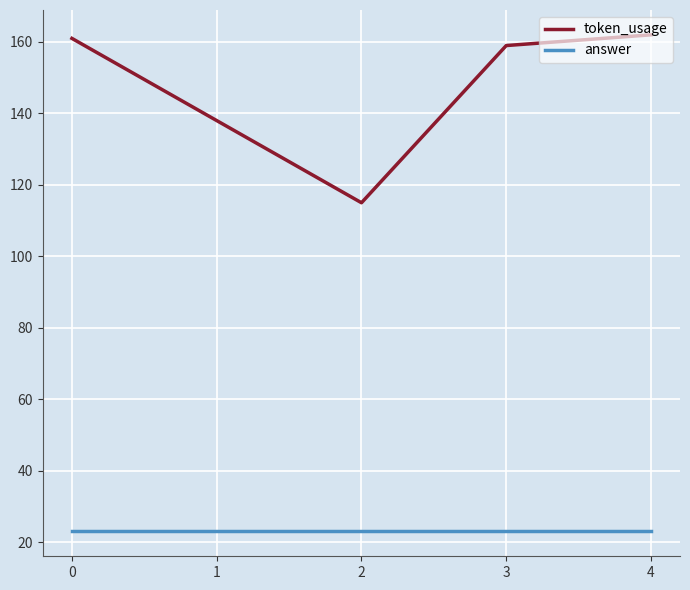

Count the number of data series in this chart.

2